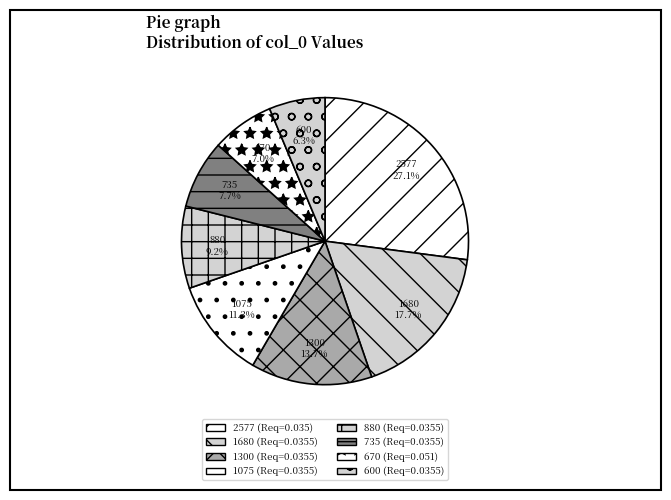

Is there any slice that represents more than half of the pie?

No